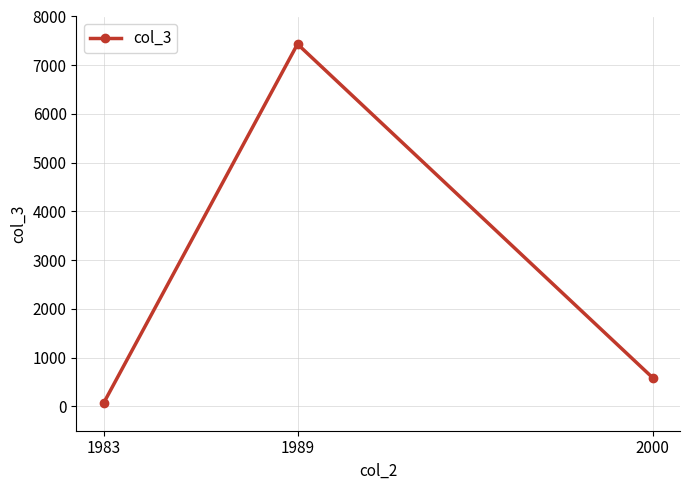

What is the approximate value at 1983, to the nearest 10?

80